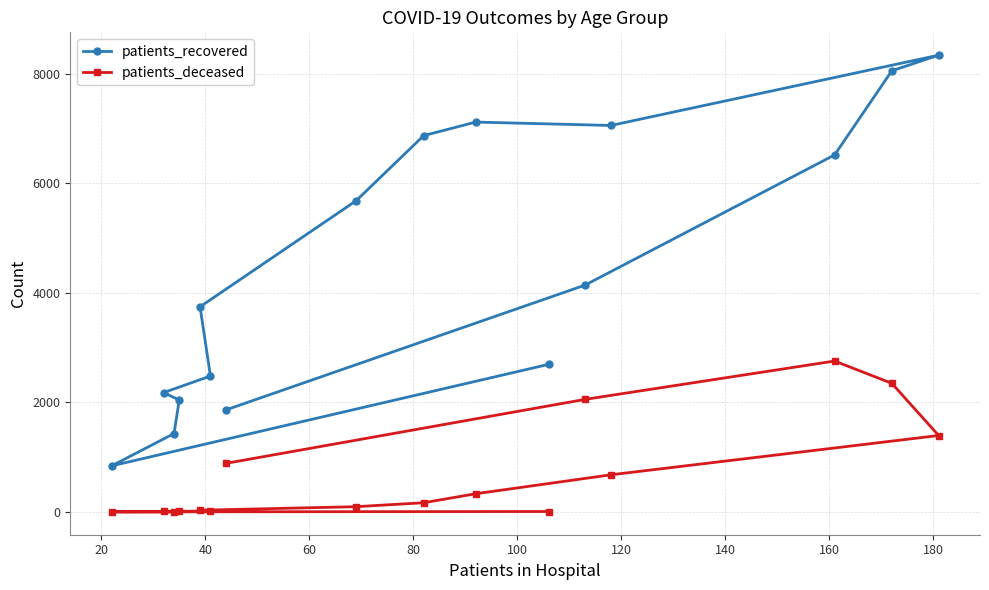

Rank the series by their maximum value, from lowest to highest.

patients_deceased, patients_recovered